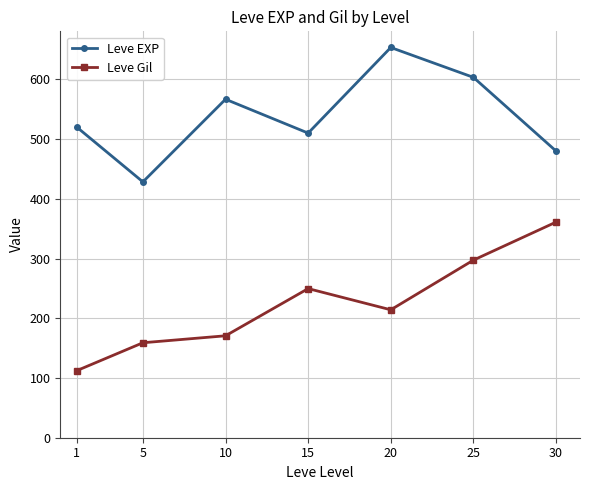

Rank the series by their maximum value, from highest to lowest.

Leve EXP, Leve Gil